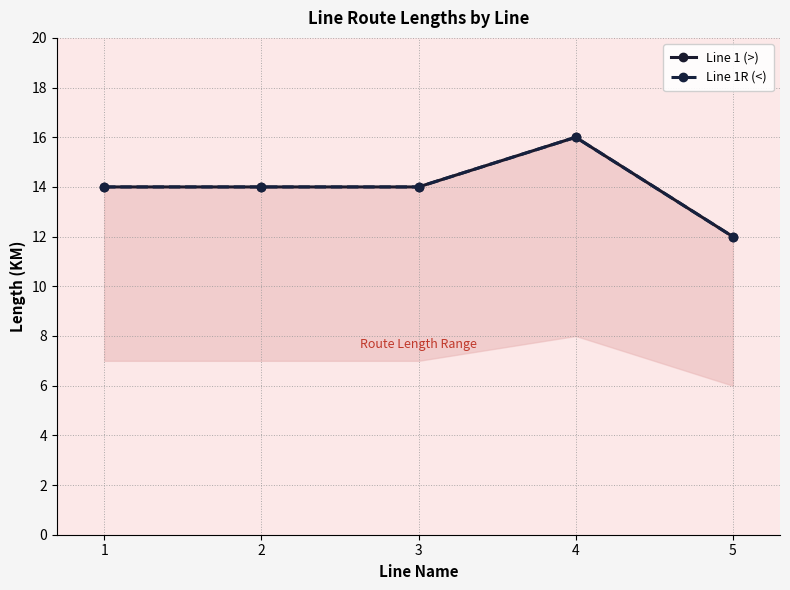

Reading left to right, list all the values displayed in this chart.

Line 1 (>): 14	14	14	16	12
Line 1R (<): 14	14	14	16	12